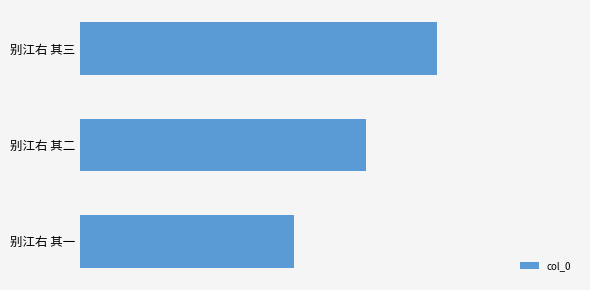

Are the bars horizontal?

Yes